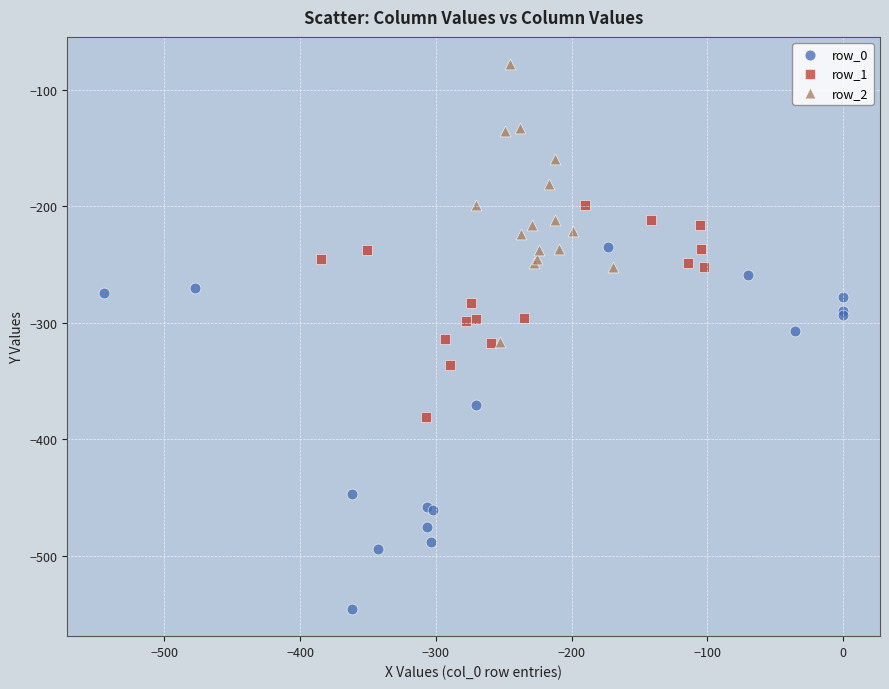

What are all the series names shown in the legend?

row_0, row_1, row_2